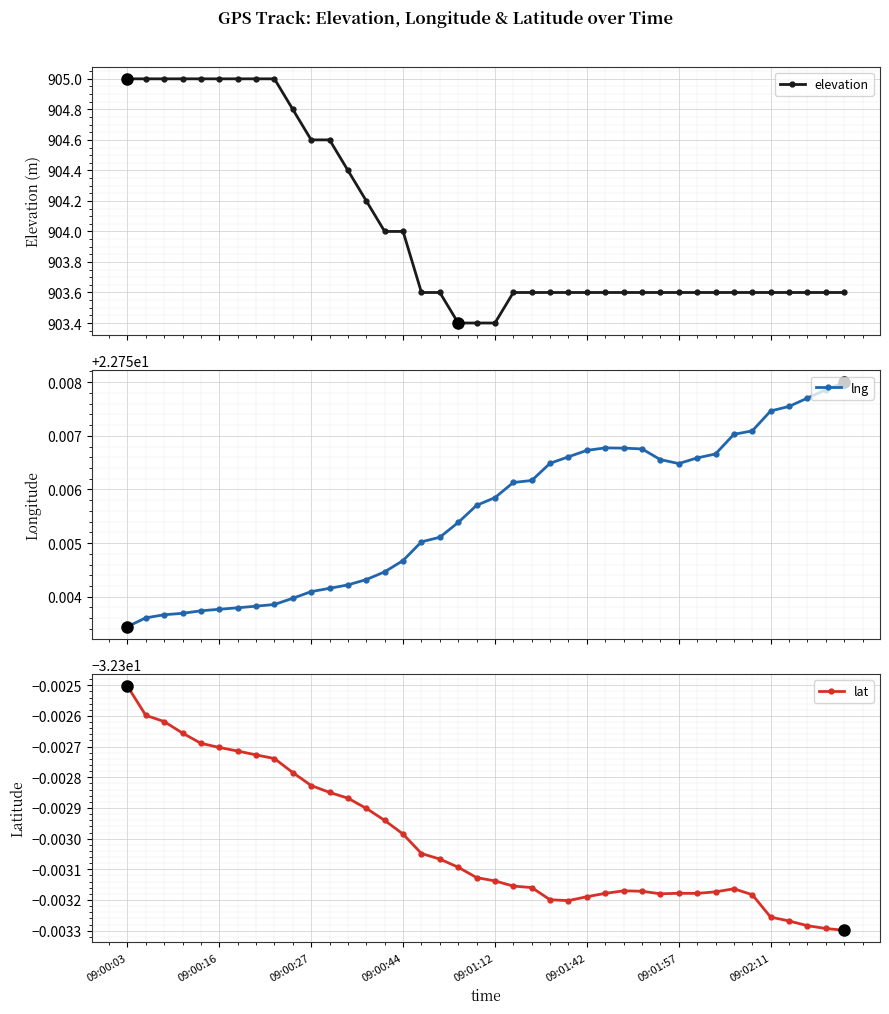

In lat, how many points are lower than both neighbors (excluding endpoints)?

3